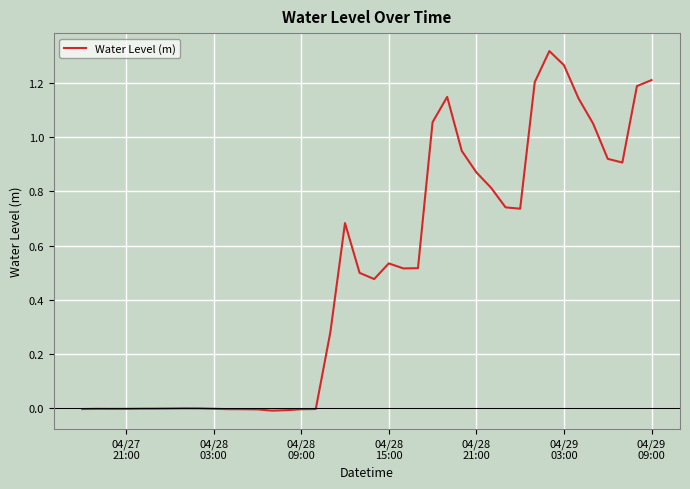

Reading left to right, extract all data points from this chart.

-0.0	-0.0	-0.0	-0.0	-0.0	-0.0	-0.0	0.0	0.0	-0.0	-0.0	-0.0	-0.0	-0.0	-0.0	-0.0	-0.0	0.3	0.7	0.5	0.5	0.5	0.5	0.5	1.1	1.1	0.9	0.9	0.8	0.7	0.7	1.2	1.3	1.3	1.1	1.0	0.9	0.9	1.2	1.2